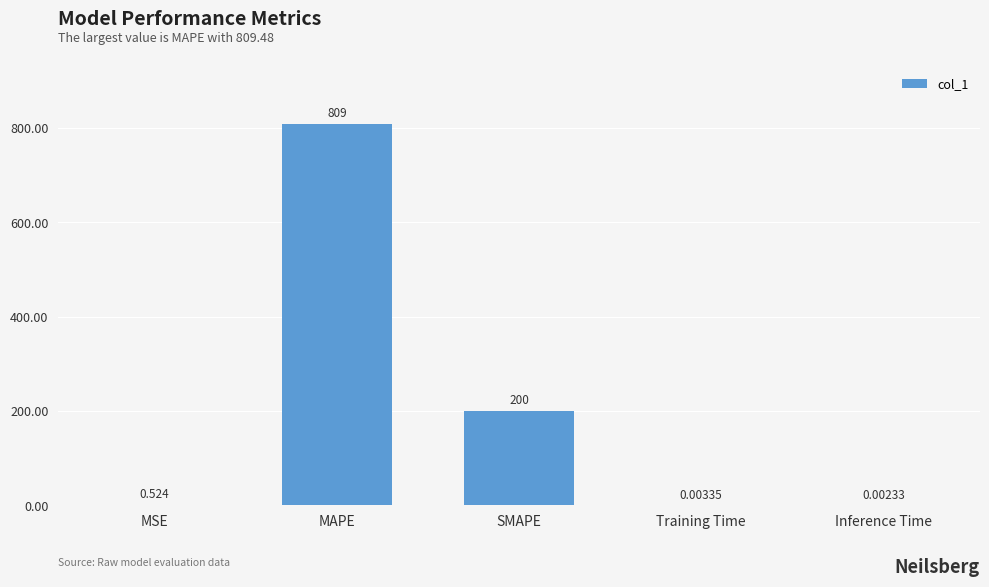

At which category does the chart reach its peak across all series?

MAPE